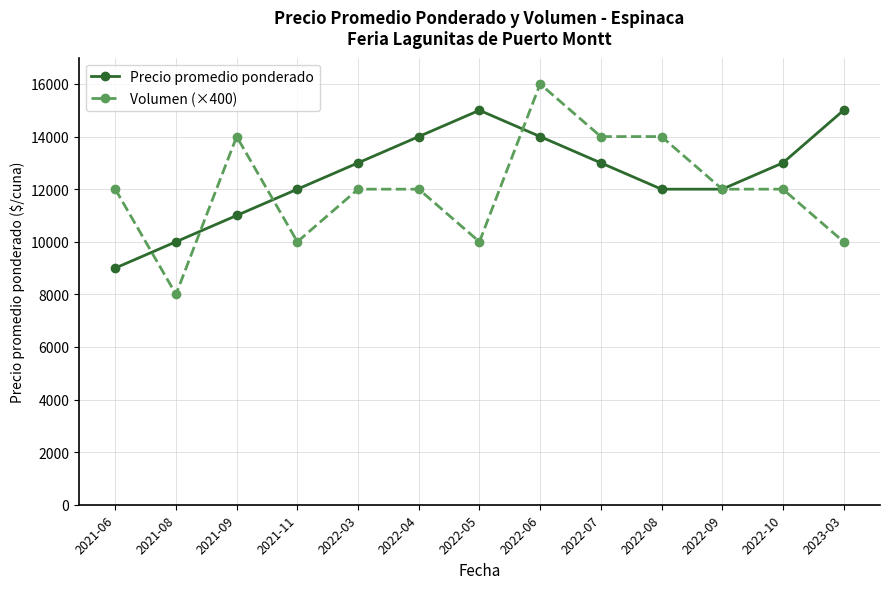

At which label does Volumen (×400) reach its peak?

2022-06